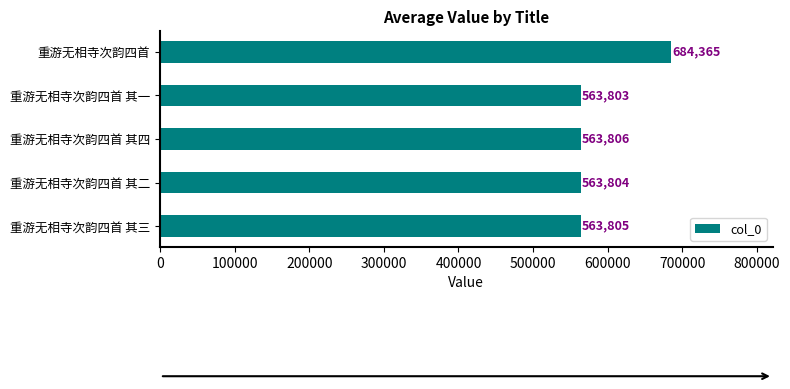

The chart shows a value of 563805 at 重游无相寺次韵四首 其三. True or false?

True